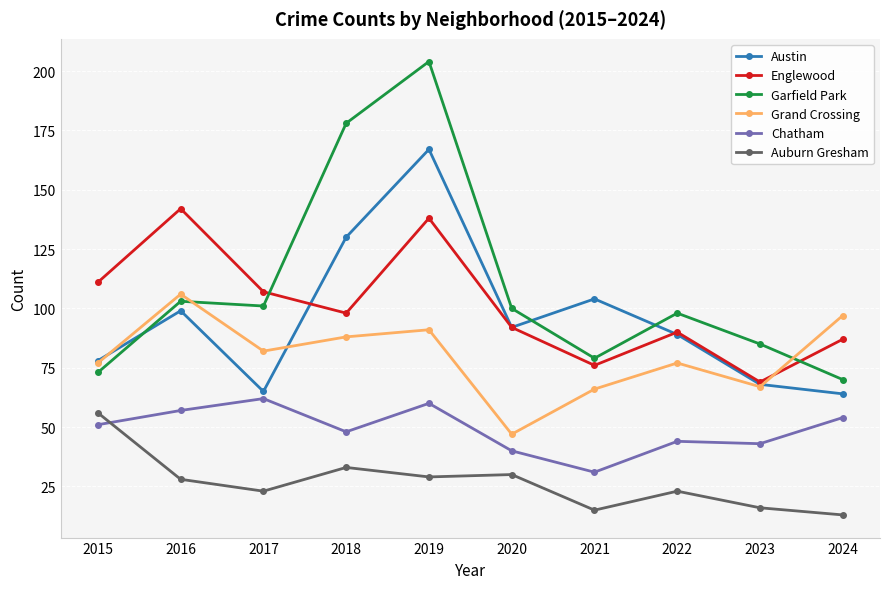

At 2016, list the series in order from smallest to largest.

Auburn Gresham, Chatham, Austin, Garfield Park, Grand Crossing, Englewood